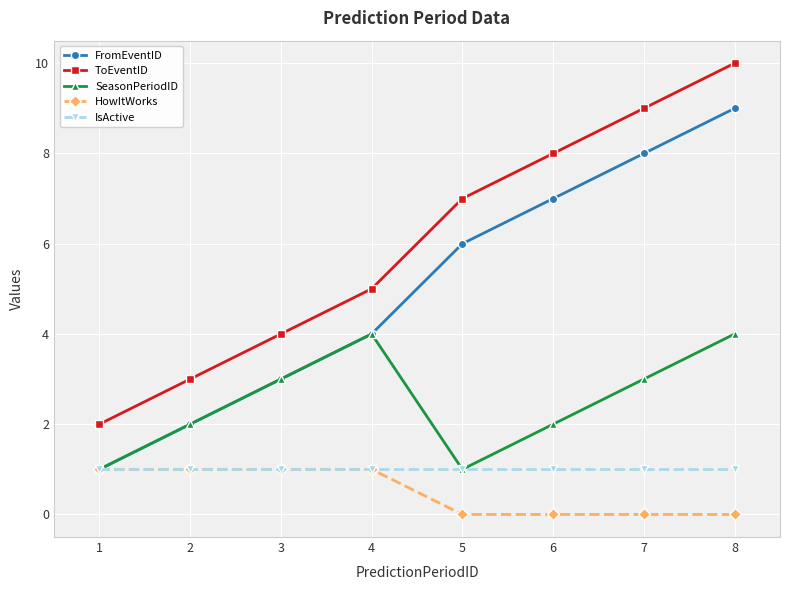

What is the total value across all series at 3?

12